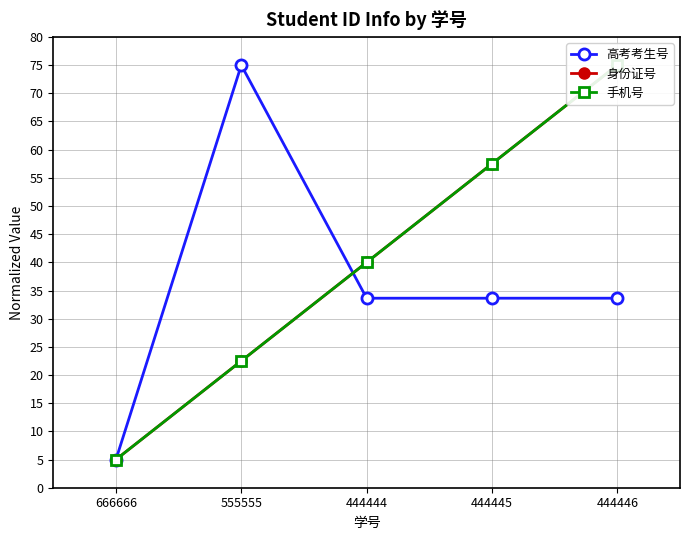

What is the highest value of the 手机号 series?

75.0